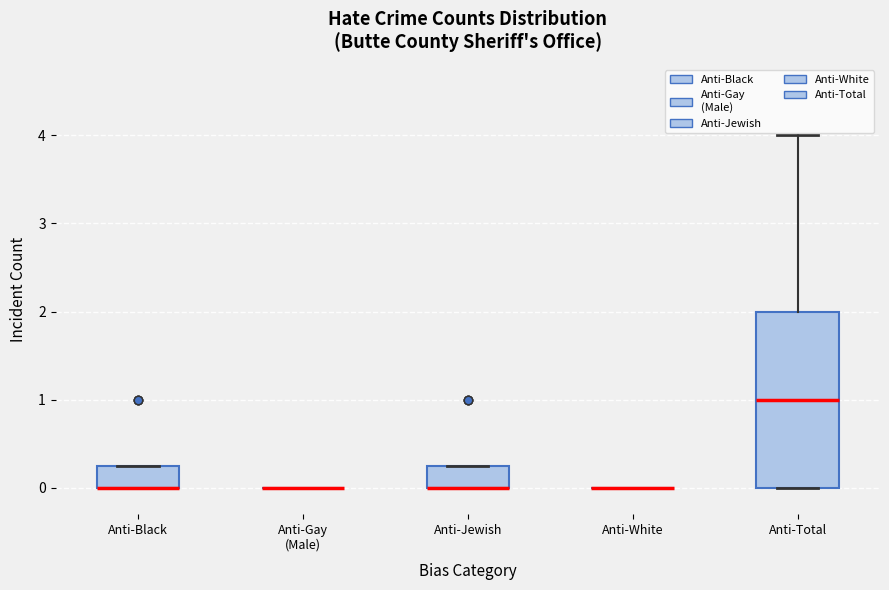

Reading left to right, transcribe this box plot: for each box, give where its median line is, the range the box spans, and where its two whiskers end, as read against the y-axis. The values are not printed on the chart, so give them approximately, as read against the axis.

Anti-Black: median 0.0 (drawn on the box's lower edge), box 0.0 to 0.3, whiskers 0.0 to 0.3
Anti-Gay (Male): box collapsed to a line at 0.0, whiskers 0.0 to 0.0
Anti-Jewish: median 0.0 (drawn on the box's lower edge), box 0.0 to 0.3, whiskers 0.0 to 0.3
Anti-White: box collapsed to a line at 0.0, whiskers 0.0 to 0.0
Anti-Total: median 1.0, box 0.0 to 2.0, whiskers 0.0 to 4.0